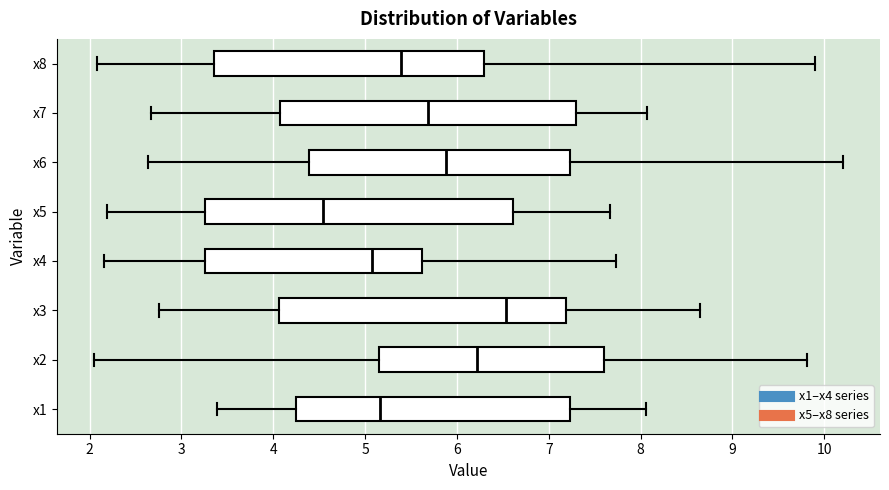

Reading bottom to top, read every box against the x-axis: the position of its median line, the range the box covers, and the ends of its whiskers. The values are not printed on the chart, so give them approximately, as read against the axis.

x1: median 5.2, box 4.2 to 7.2, whiskers 3.4 to 8.1
x2: median 6.2, box 5.2 to 7.6, whiskers 2.1 to 9.8
x3: median 6.5, box 4.1 to 7.2, whiskers 2.8 to 8.6
x4: median 5.1, box 3.3 to 5.6, whiskers 2.2 to 7.7
x5: median 4.5, box 3.3 to 6.6, whiskers 2.2 to 7.7
x6: median 5.9, box 4.4 to 7.2, whiskers 2.6 to 10.2
x7: median 5.7, box 4.1 to 7.3, whiskers 2.7 to 8.1
x8: median 5.4, box 3.4 to 6.3, whiskers 2.1 to 9.9